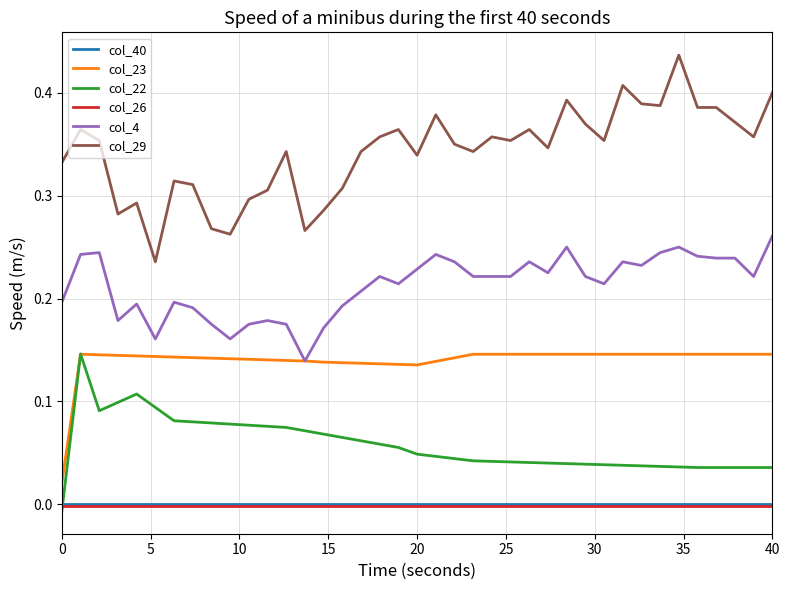

Which series has the largest total across all categories?

col_29